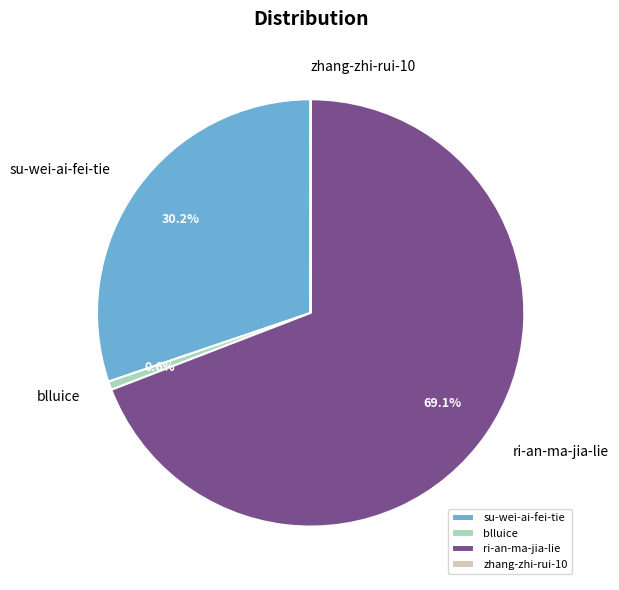

What is the ratio of the value at ri-an-ma-jia-lie to the value at blluice?

107.3